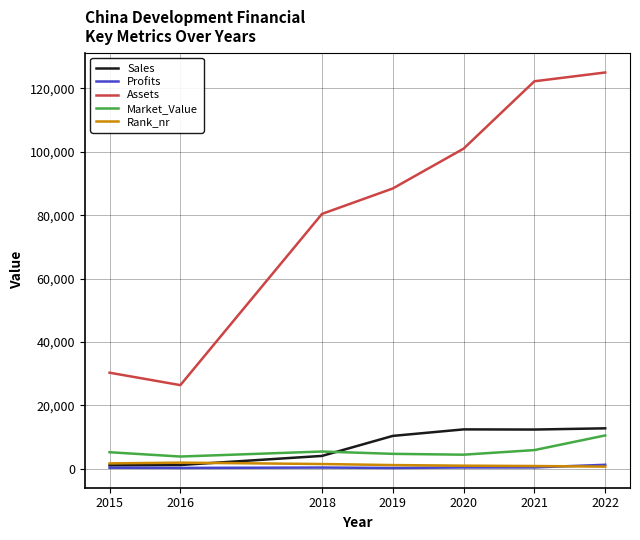

What is the greatest value displayed?

125010.0